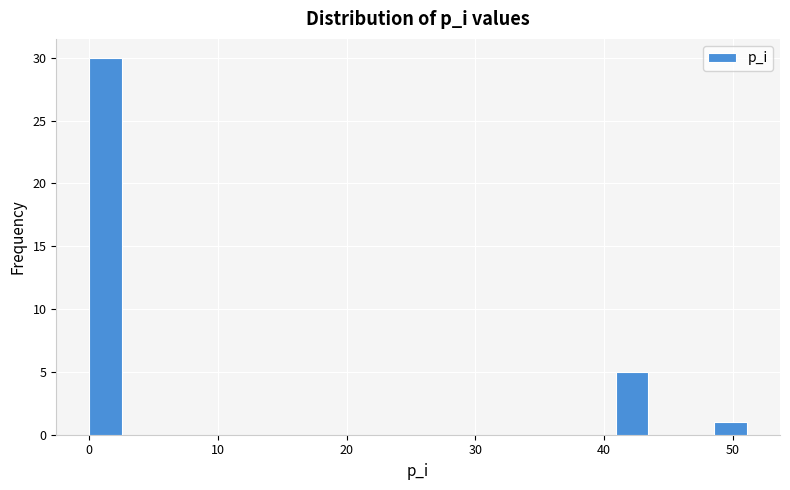

Read against the x-axis, roughly where is the centre of the tallest bar?

1